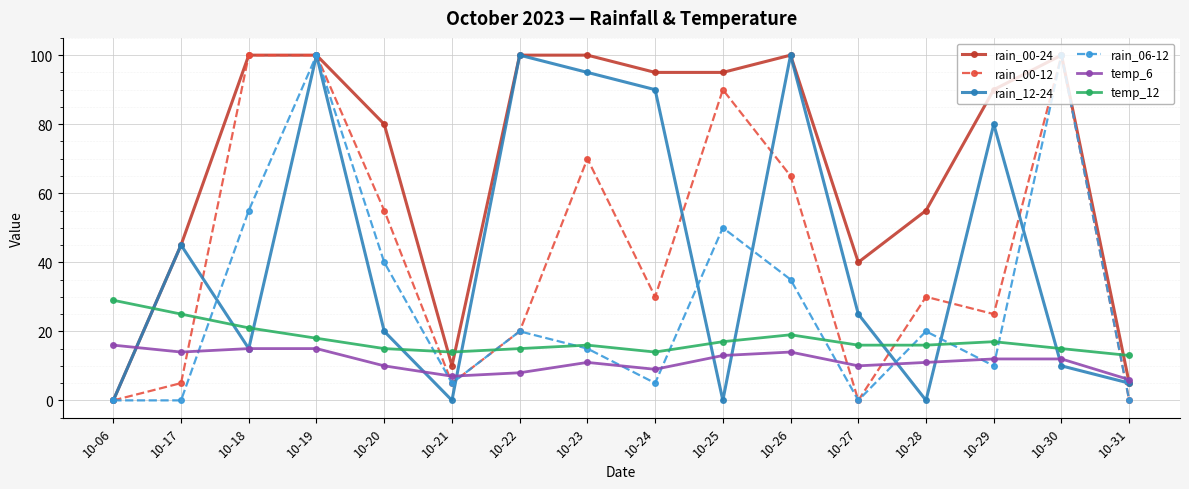

Reading left to right, extract all data points from this chart.

rain_00-24: 10-06=0	10-17=45	10-18=100	10-19=100	10-20=80	10-21=10	10-22=100	10-23=100	10-24=95	10-25=95	10-26=100	10-27=40	10-28=55	10-29=90	10-30=100	10-31=5
rain_00-12: 10-06=0	10-17=5	10-18=100	10-19=100	10-20=55	10-21=5	10-22=20	10-23=70	10-24=30	10-25=90	10-26=65	10-27=0	10-28=30	10-29=25	10-30=100	10-31=0
rain_12-24: 10-06=0	10-17=45	10-18=15	10-19=100	10-20=20	10-21=0	10-22=100	10-23=95	10-24=90	10-25=0	10-26=100	10-27=25	10-28=0	10-29=80	10-30=10	10-31=5
rain_06-12: 10-06=0	10-17=0	10-18=55	10-19=100	10-20=40	10-21=5	10-22=20	10-23=15	10-24=5	10-25=50	10-26=35	10-27=0	10-28=20	10-29=10	10-30=100	10-31=0
temp_6: 10-06=16	10-17=14	10-18=15	10-19=15	10-20=10	10-21=7	10-22=8	10-23=11	10-24=9	10-25=13	10-26=14	10-27=10	10-28=11	10-29=12	10-30=12	10-31=6
temp_12: 10-06=29	10-17=25	10-18=21	10-19=18	10-20=15	10-21=14	10-22=15	10-23=16	10-24=14	10-25=17	10-26=19	10-27=16	10-28=16	10-29=17	10-30=15	10-31=13